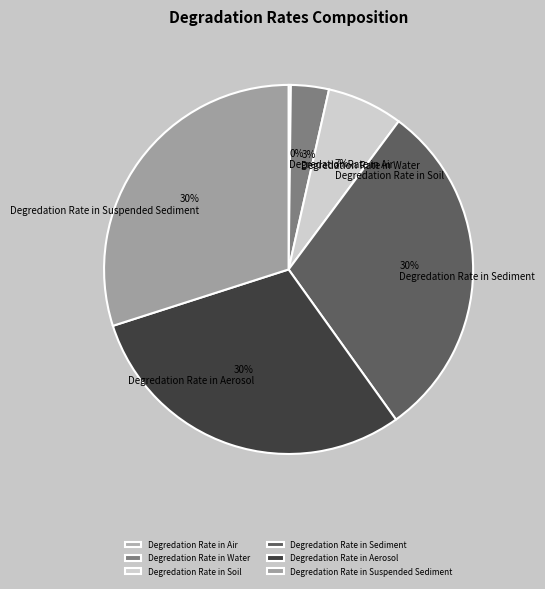

Which category has the smallest portion of the pie?

Degredation Rate in Air